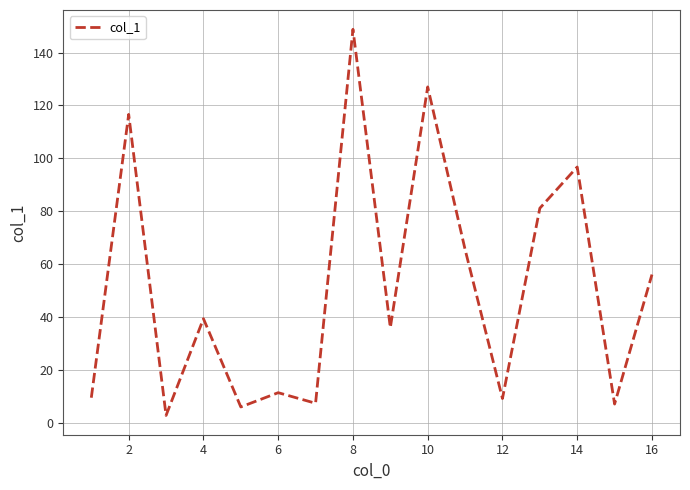

What is the greatest value displayed?

148.8